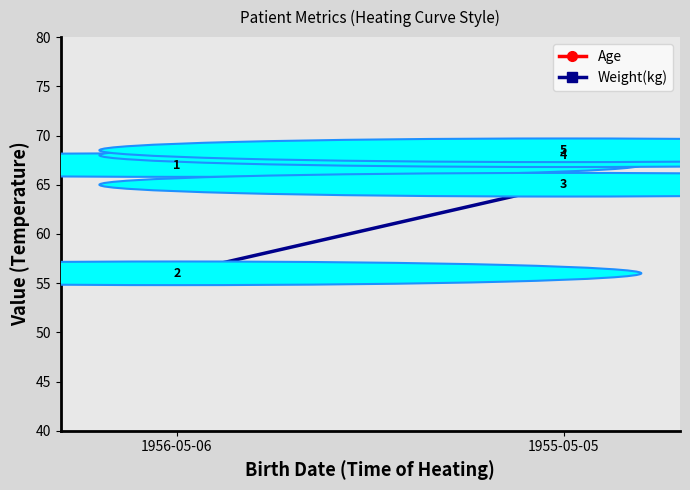

Between 1956-05-06 and 1955-05-05, which series saw the biggest shift?

Weight(kg)